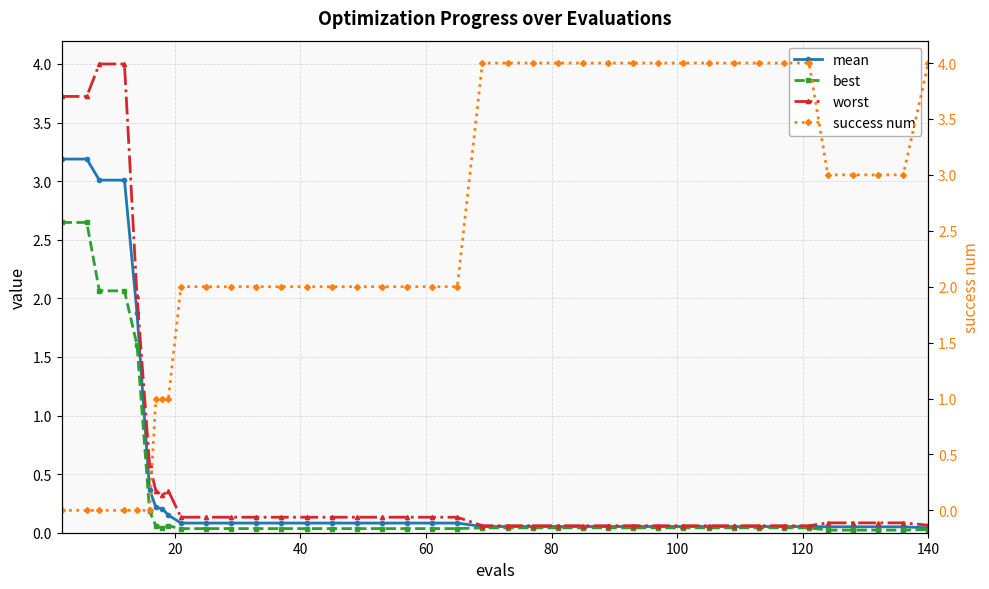

What is the value of the mean point at the 3rd from the left?

3.0